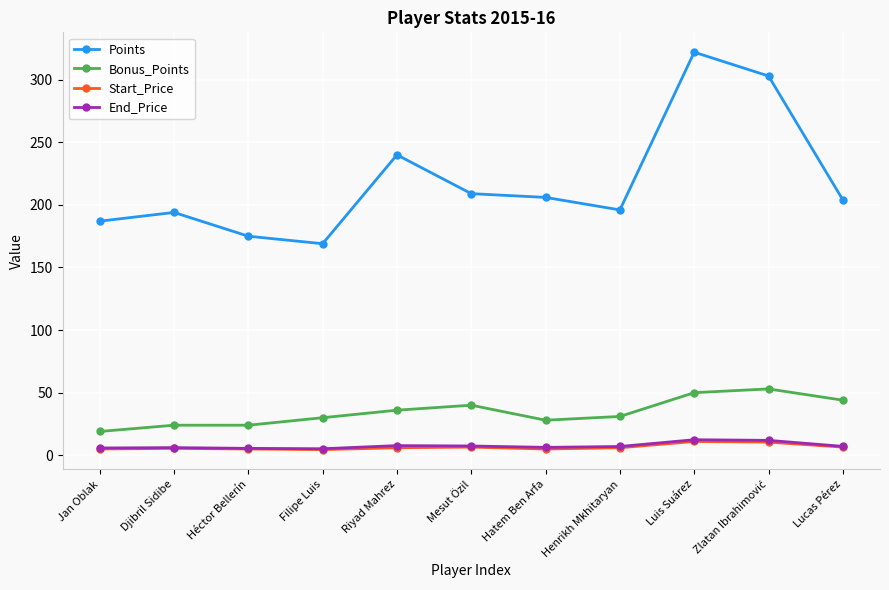

True or false: Bonus_Points and Points cross at least once.

False